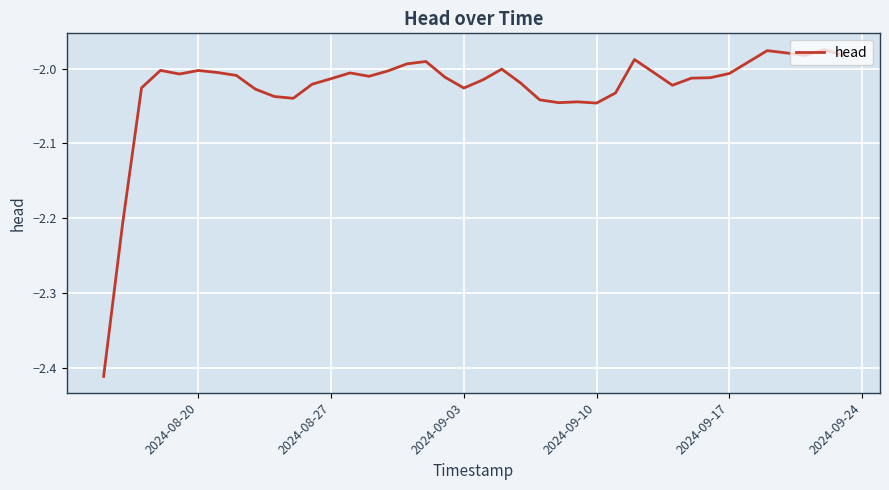

Does the chart have visible grid lines?

Yes